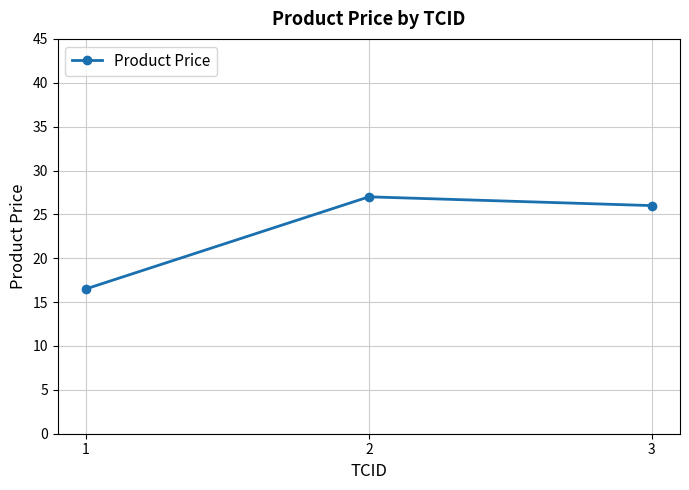

What is the value of the 3rd point from the left?

26.0